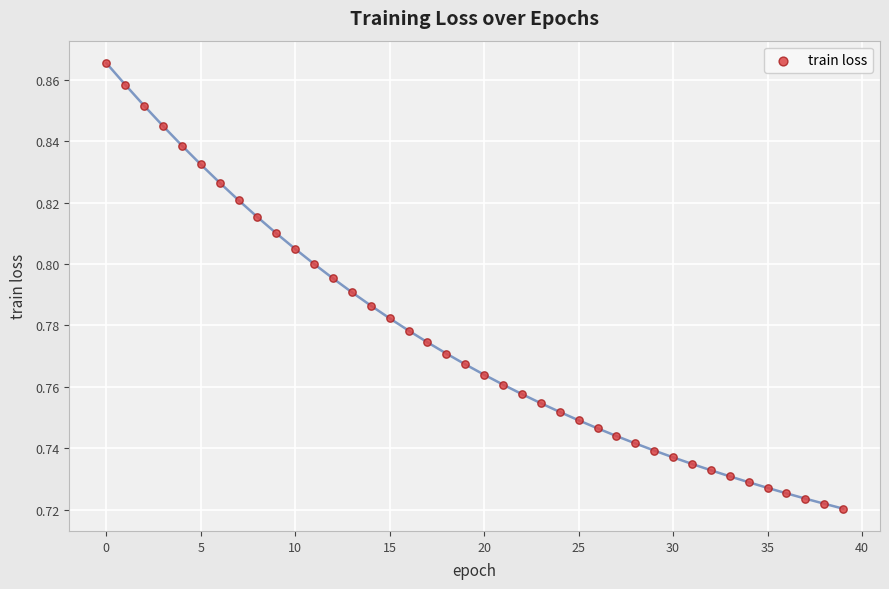

How many data points are displayed?

40